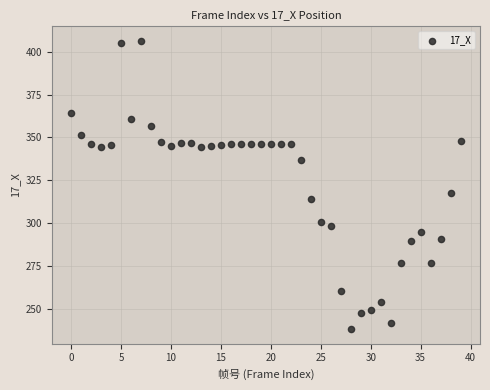

What is the range of Y values (max minus min)?

168.0